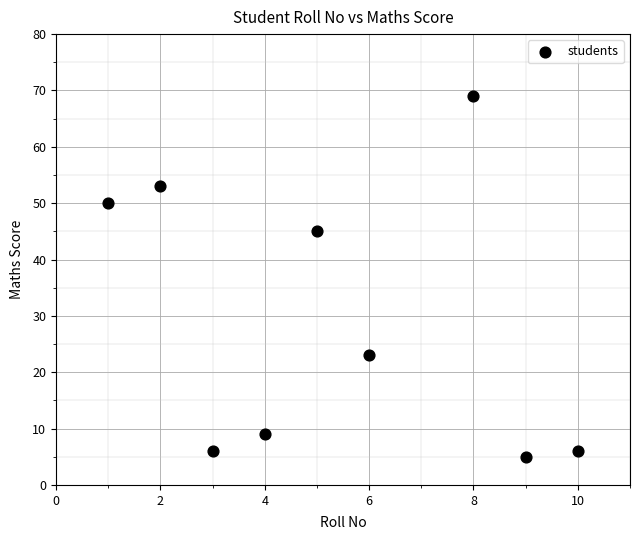

What Y value in the scatter plot is closest to 37?

45